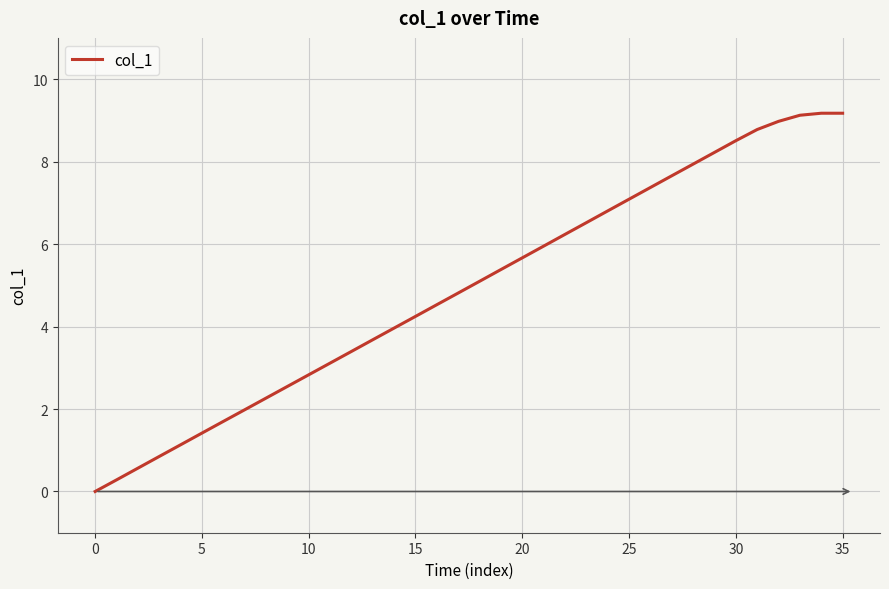

What is the maximum value shown in the chart?

9.2